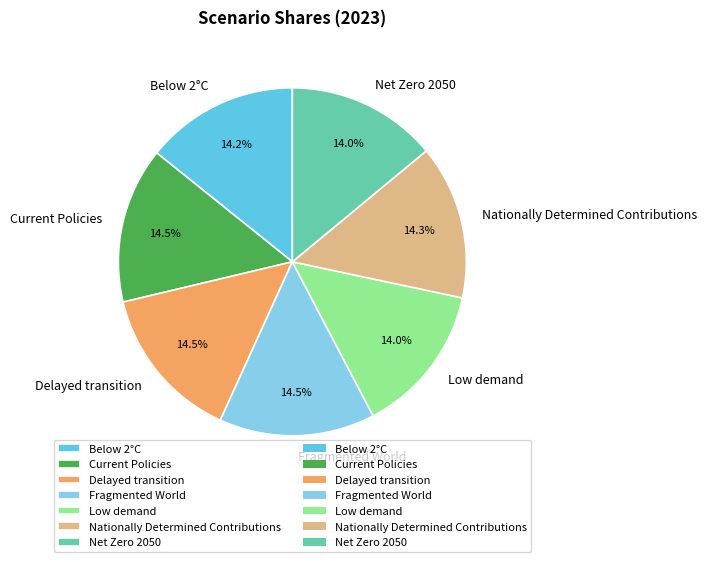

Combined, what portion of the pie is Current Policies and Nationally Determined Contributions?

28.8%